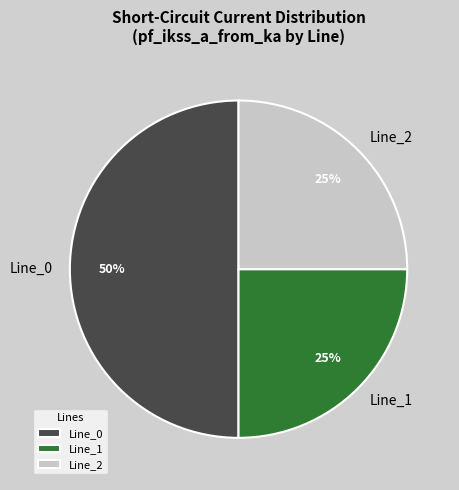

How many slices are in this pie chart?

3